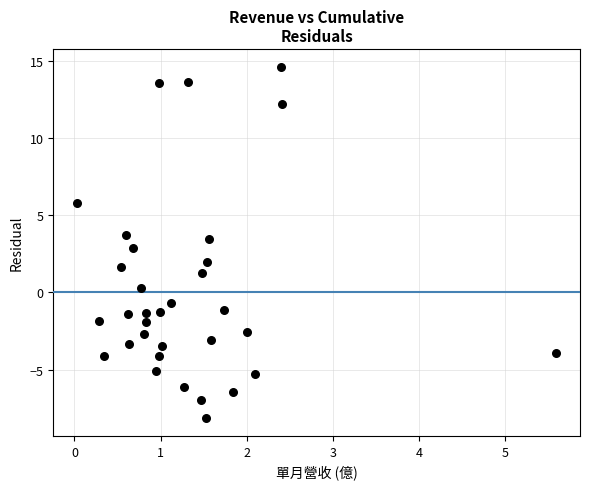

What is the range of Y values (max minus min)?

22.8